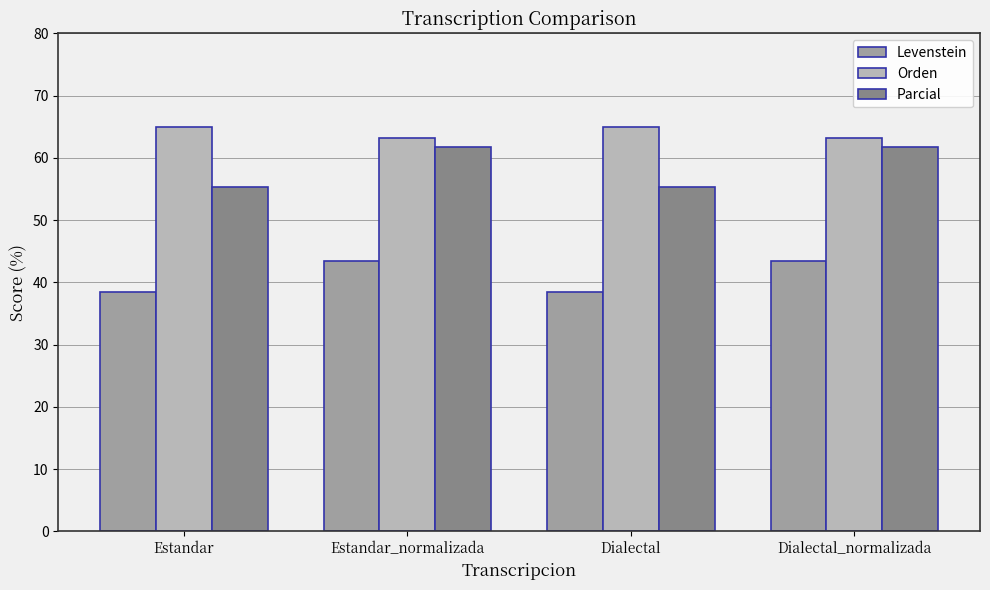

What is the difference between the second highest and minimum values in the Levenstein series?

4.9